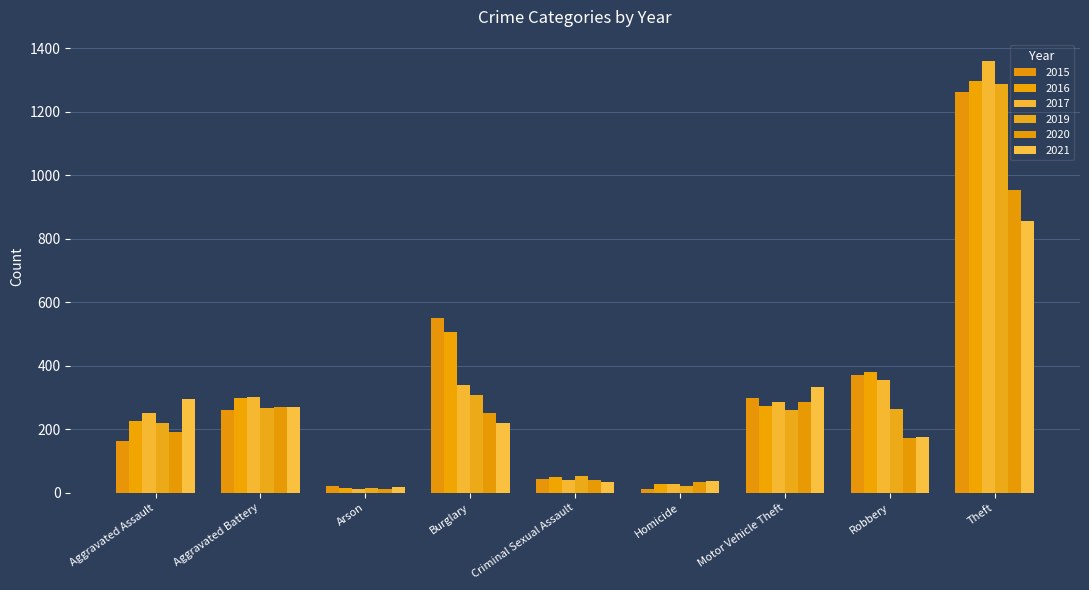

How many bars are there in total?

54